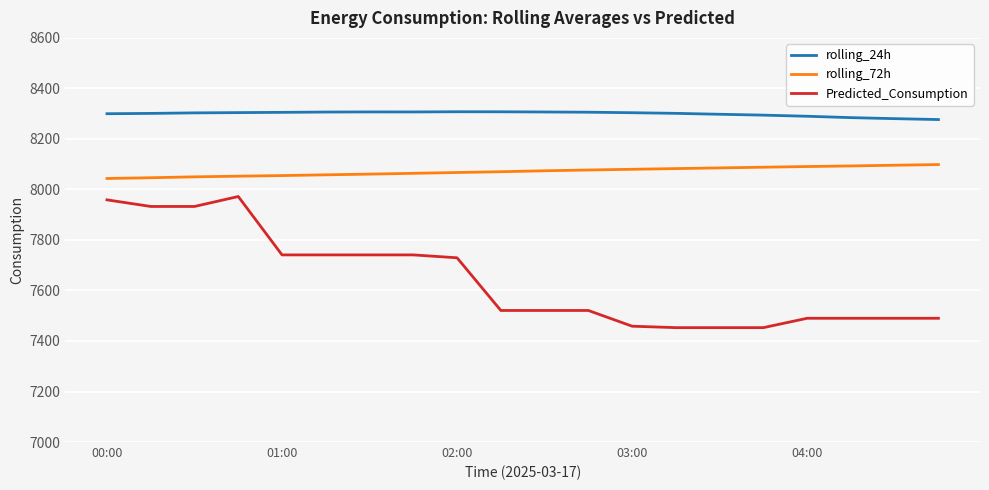

What are all the series names shown in the legend?

rolling_24h, rolling_72h, Predicted_Consumption